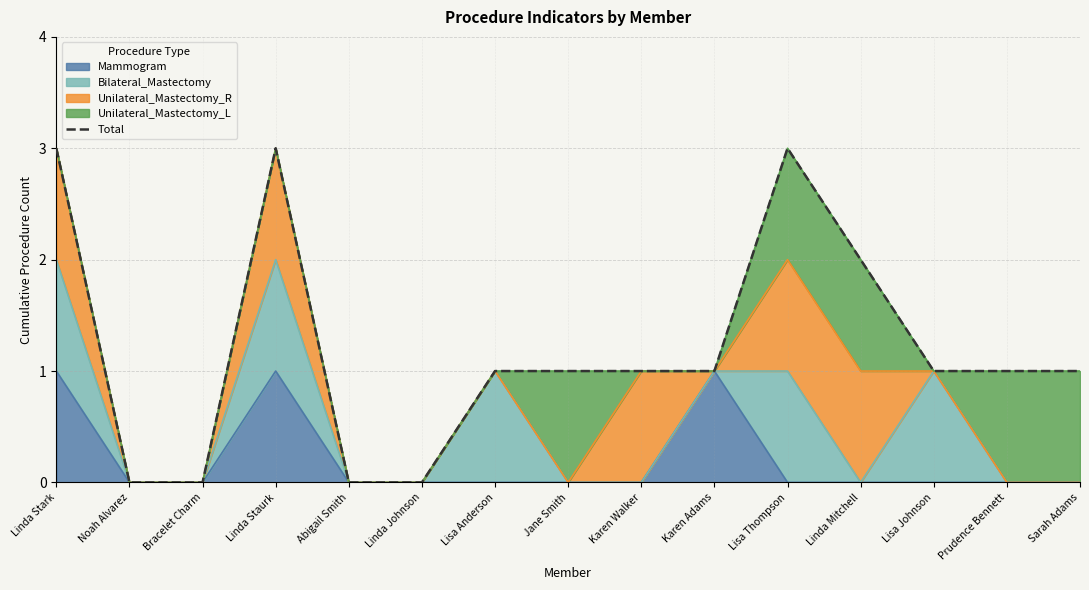

What is the difference between the maximum and second lowest values?

3